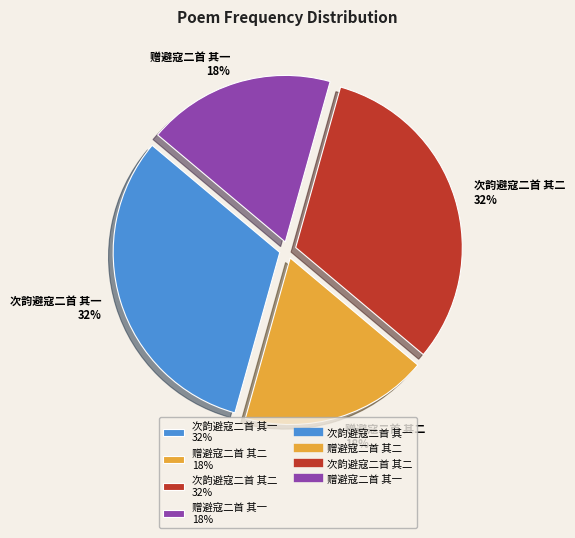

Does 次韵避寇二首 其一 account for over 50% of the chart?

No